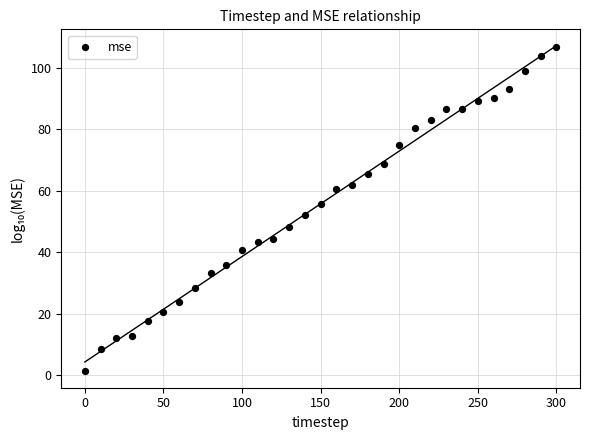

What is the range of Y values (max minus min)?

105.3